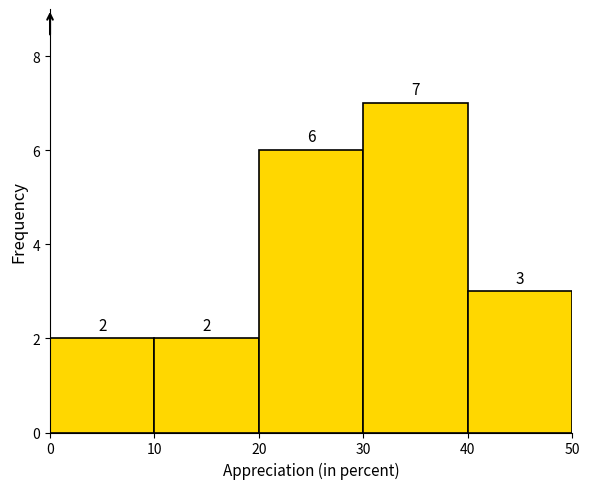

What is the height of the bar covering 30 to 40 on the x-axis?

7